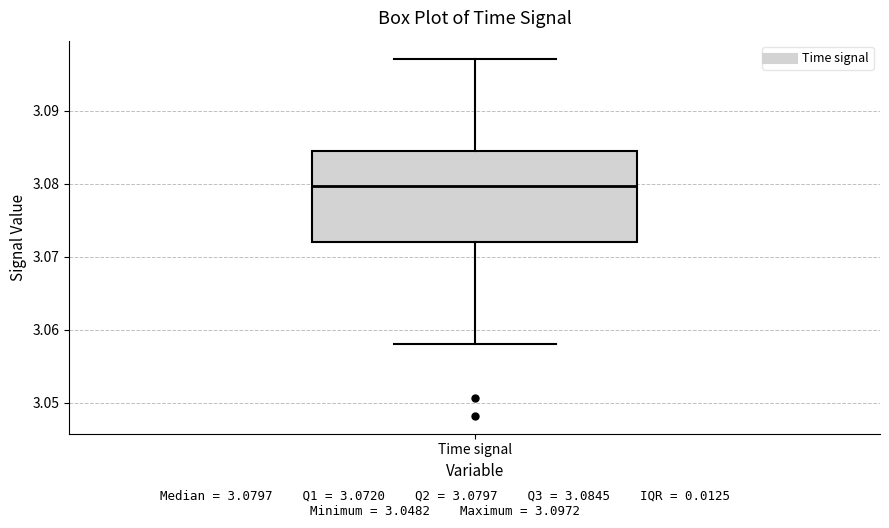

Read this box plot against the y-axis: the position of the median line, the range covered by the box, and the ends of both whiskers. The values are not printed on the chart, so give them approximately, as read against the axis.

median 3.080, box 3.072 to 3.085, whiskers 3.058 to 3.097